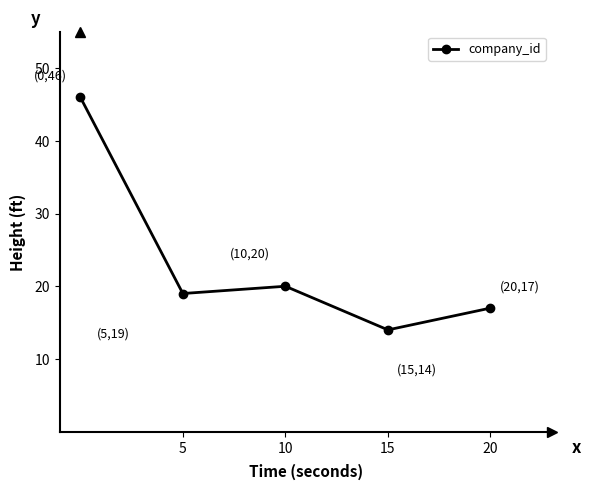

What is the value of the 4th point from the left?

14